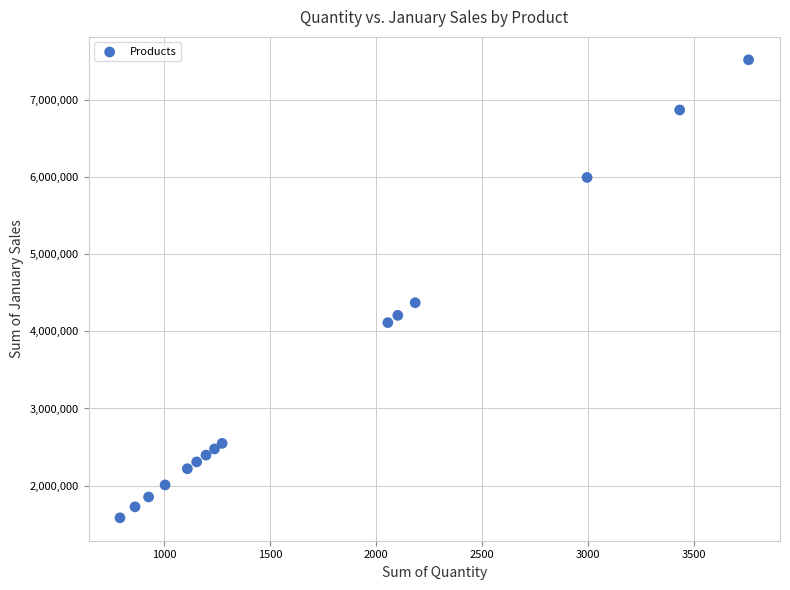

What Y value in the scatter plot is closest to 4550000?

4370000